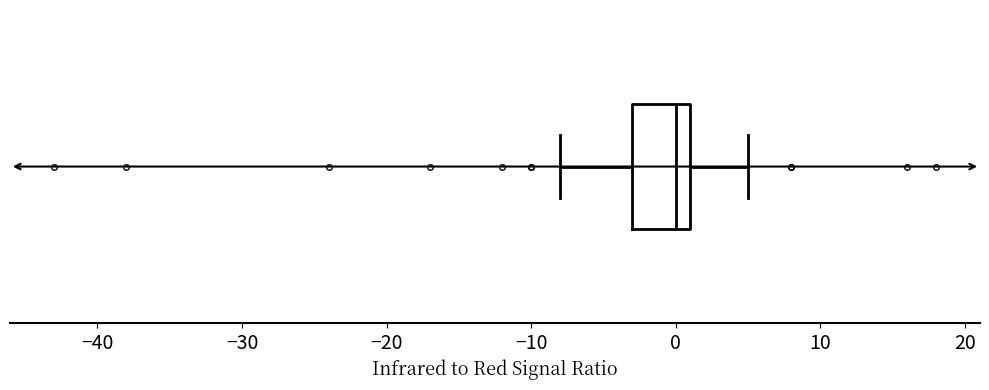

Read this box plot against the x-axis: the position of the median line, the range covered by the box, and the ends of both whiskers. The values are not printed on the chart, so give them approximately, as read against the axis.

median 0, box -3 to 1, whiskers -8 to 5